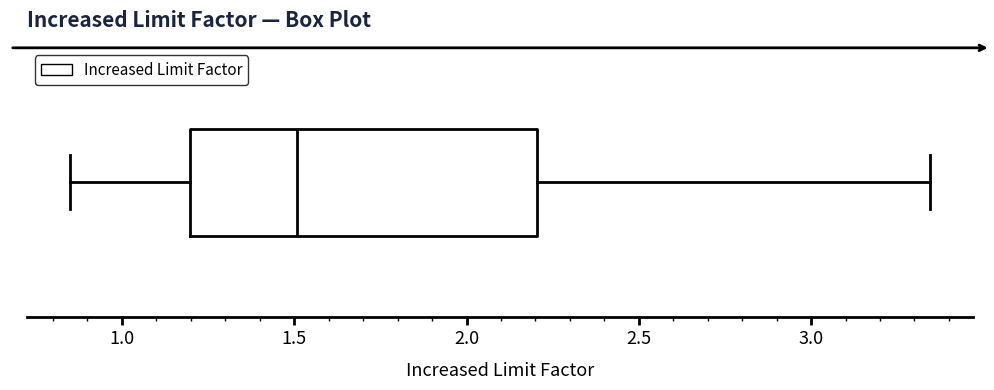

Where does the median line of the box sit on the x-axis? The values are not printed on the chart, so give them approximately, as read against the axis.

1.50